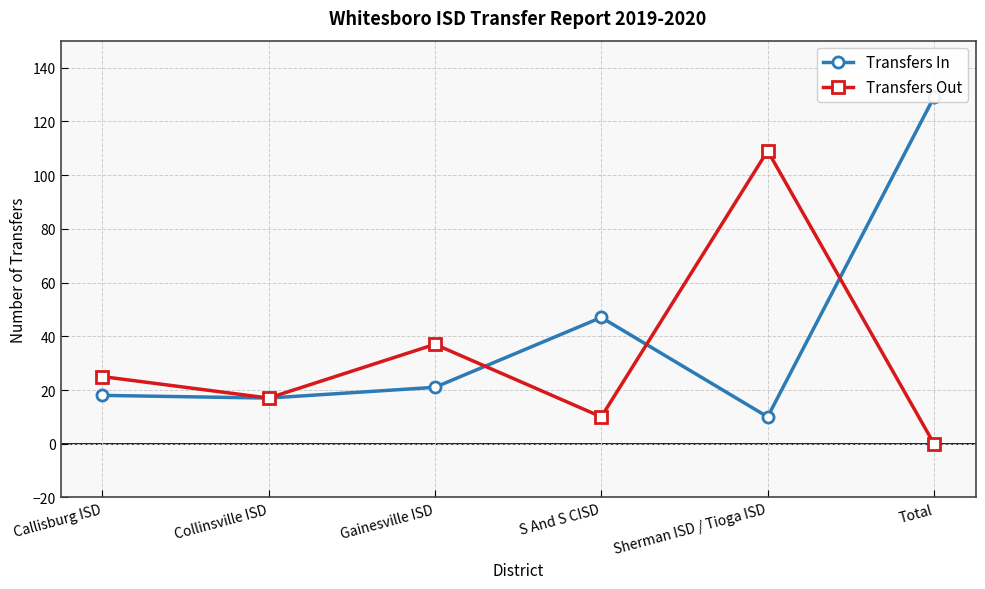

Is it true that Transfers In equals 21 at Gainesville ISD?

True